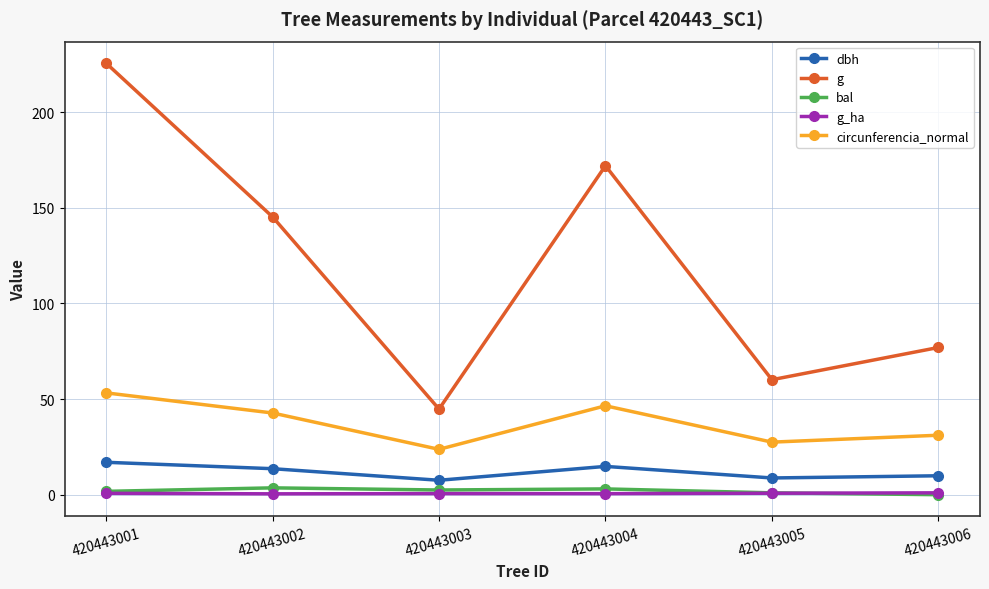

Which category has the highest value across all series?

420443001